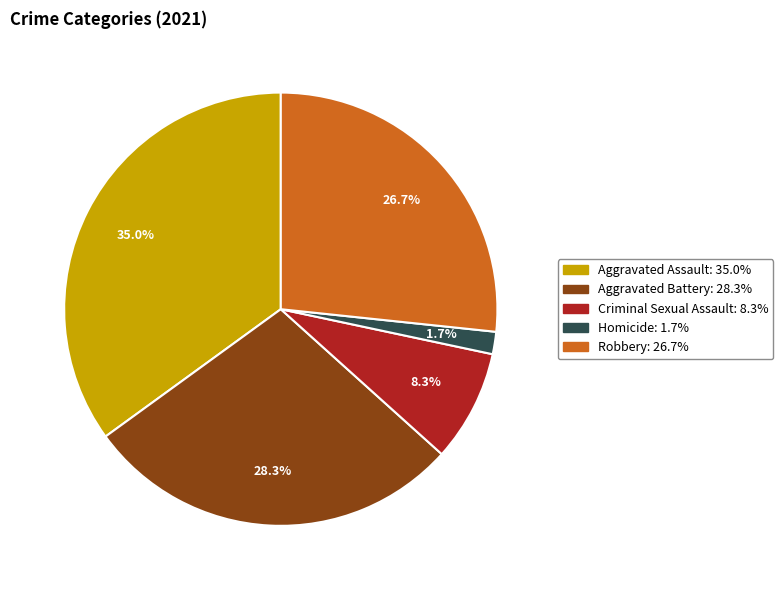

Which has a higher value, Aggravated Assault or Robbery?

Aggravated Assault